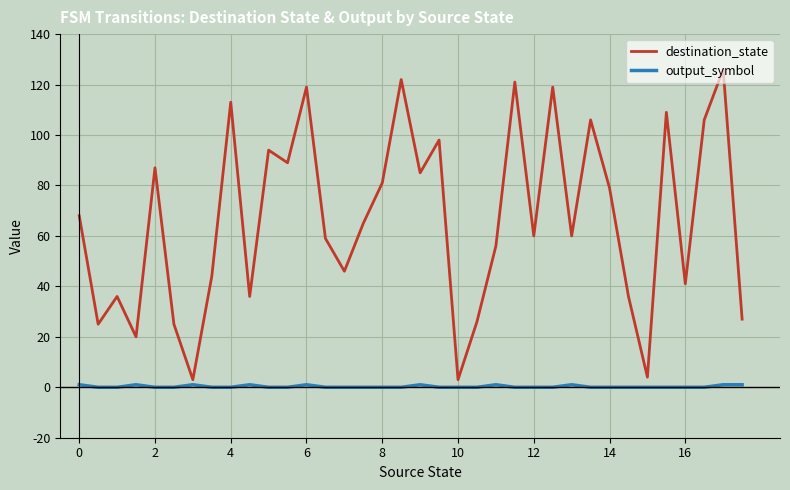

True or false: output_symbol and destination_state intersect in this chart.

False